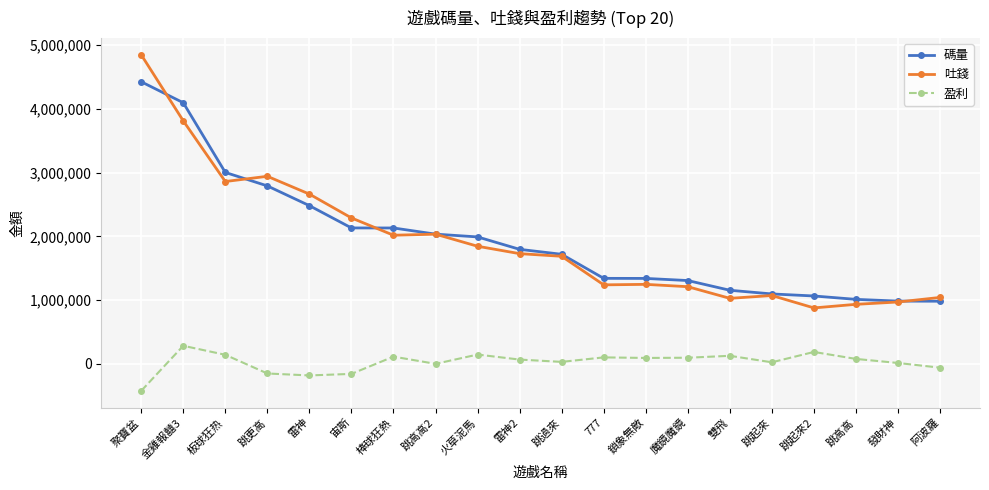

Is it true that 碼量 equals 1796734.9 at 雷神2?

True